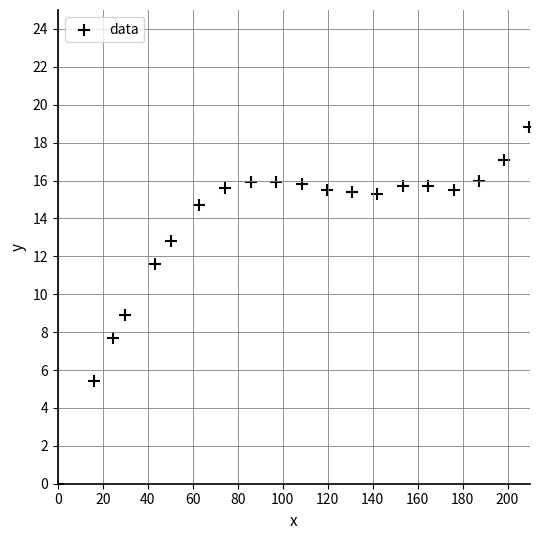

What is the range of X values (max minus min)?

209.6